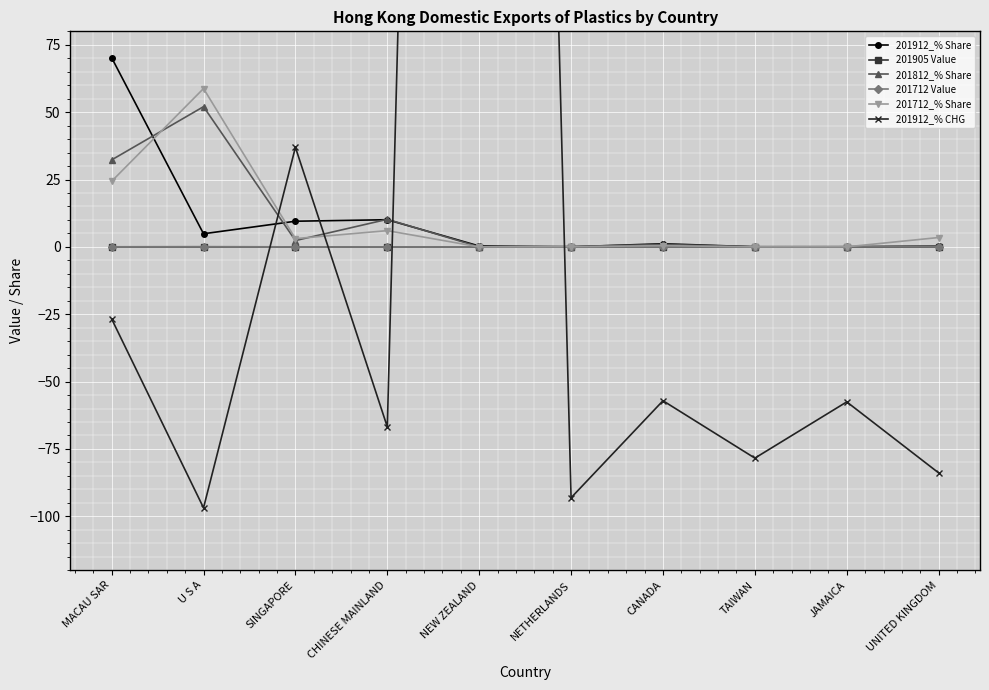

What is the difference between the highest and lowest values at JAMAICA?

57.6